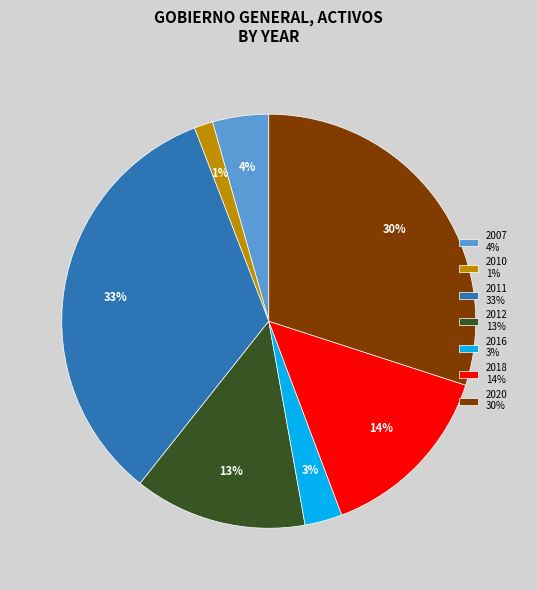

To the nearest percent, what is the average slice percentage?

14%